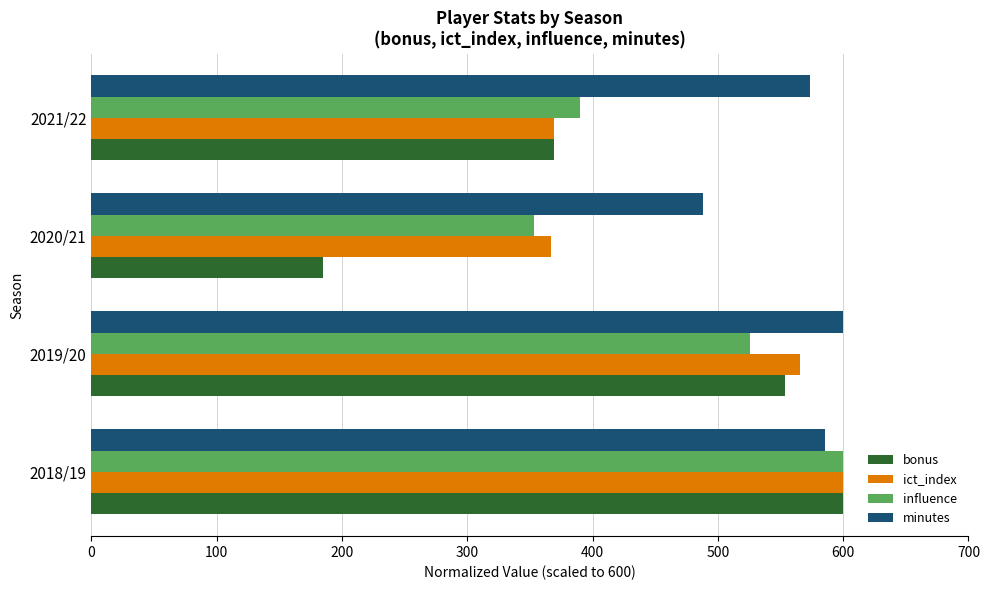

List the labels in order of minutes value, smallest first.

2020/21, 2021/22, 2018/19, 2019/20